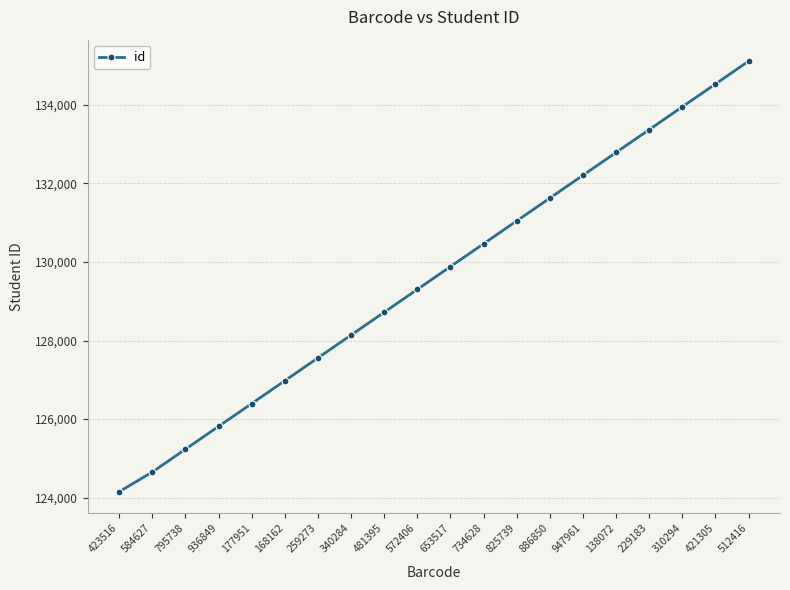

True or false: the data shows 179182 at 421305.

False